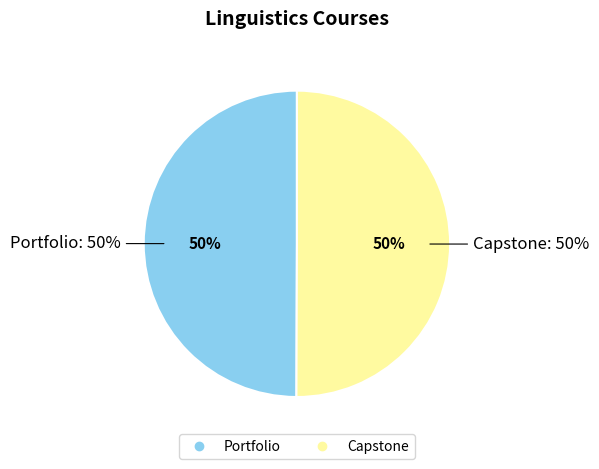

Is the sum of Portfolio and Capstone greater than half?

Yes